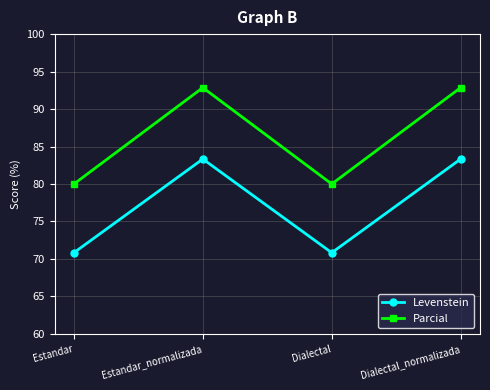

True or false: Levenstein and Parcial intersect in this chart.

False